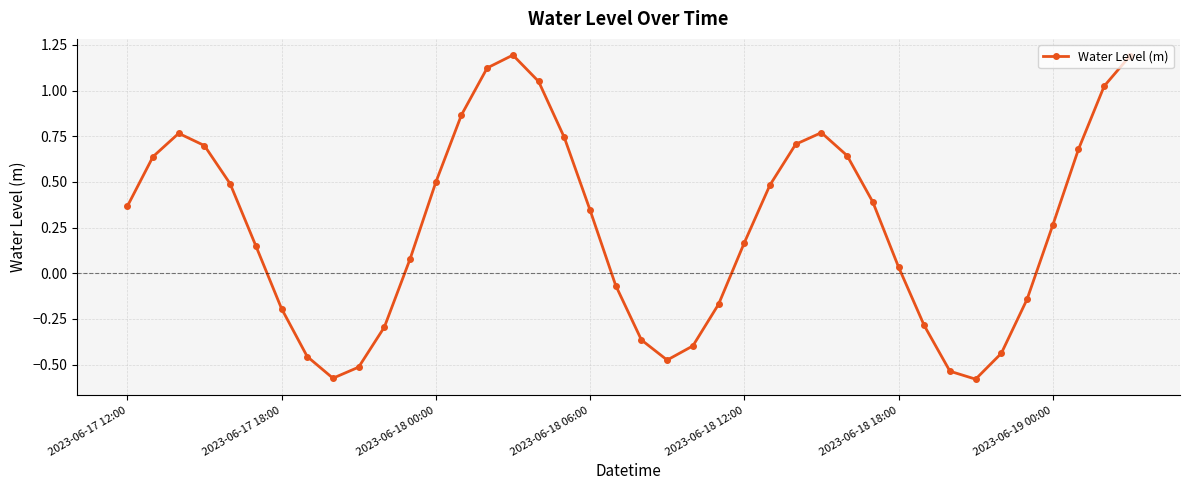

What is the greatest value displayed?

1.2